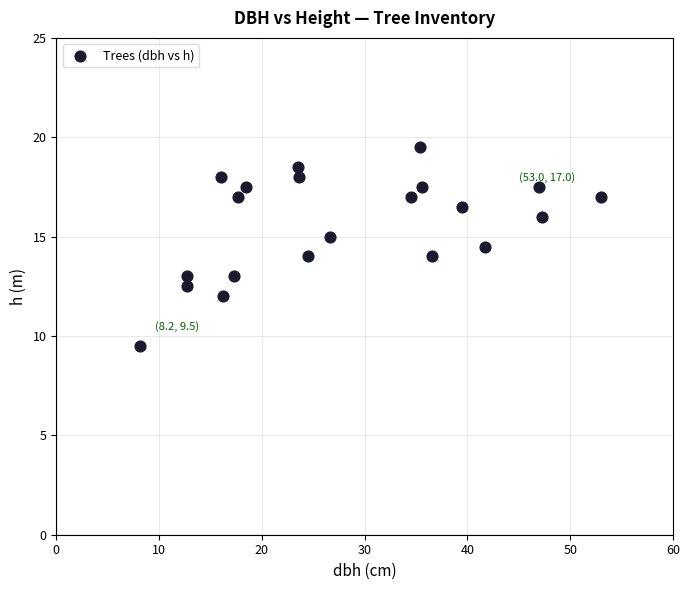

What is the range of Y values (max minus min)?

10.0